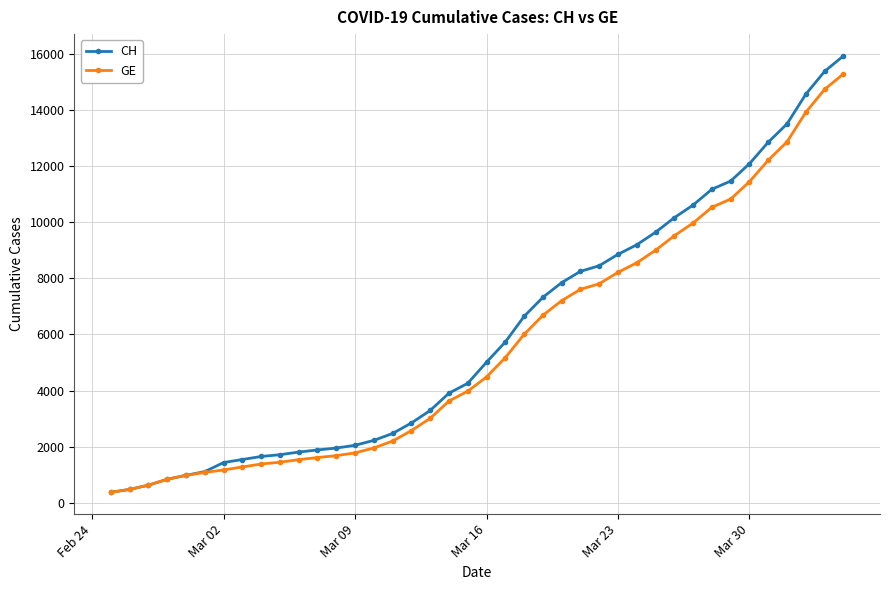

Rank the series by their average value, from highest to lowest.

CH, GE